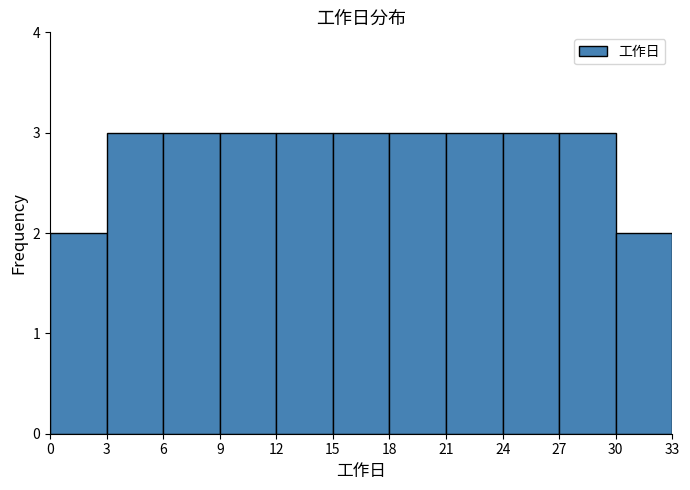

How tall is the bar that spans 9 to 12 on the x-axis? The values are not printed on the chart, so give them approximately, as read against the axis.

3